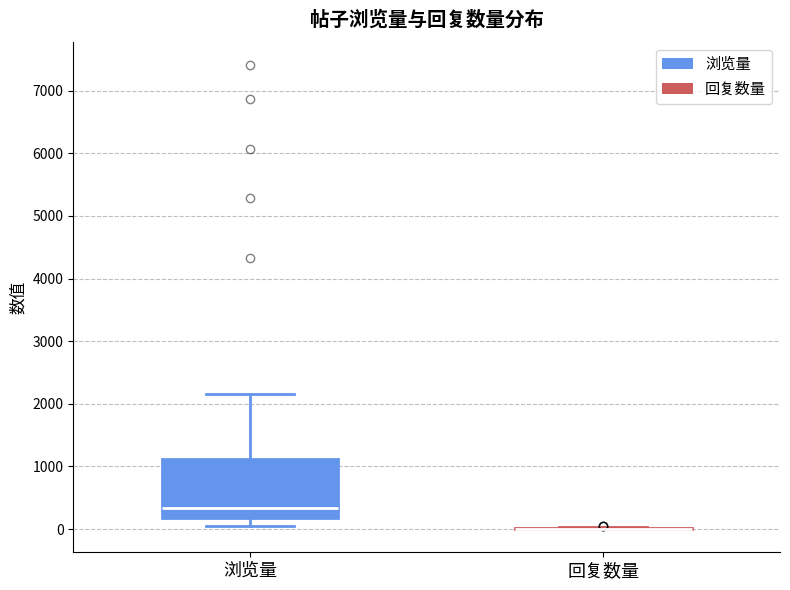

Which box is the tallest, from its lower edge to its upper edge?

浏览量